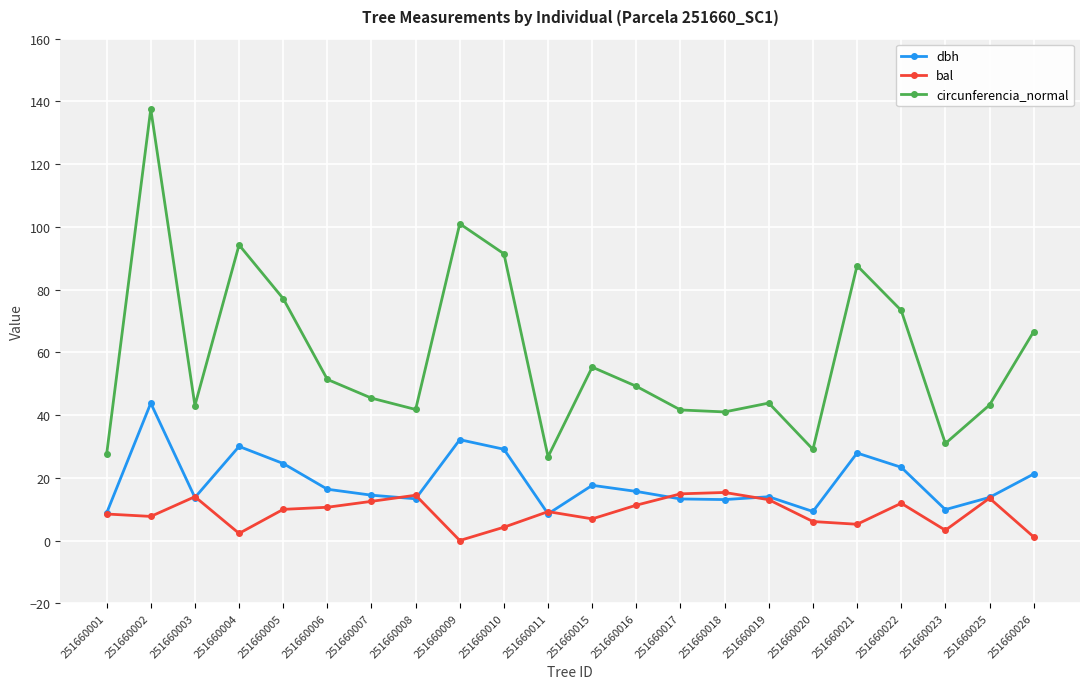

Where is the first local minimum for circunferencia_normal?

251660003